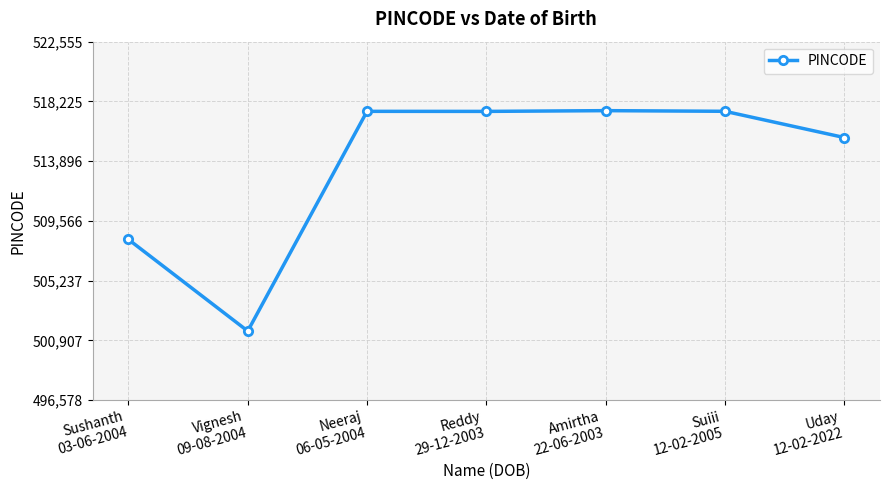

What is the label of the 3rd point from the right?

Amirtha
22-06-2003